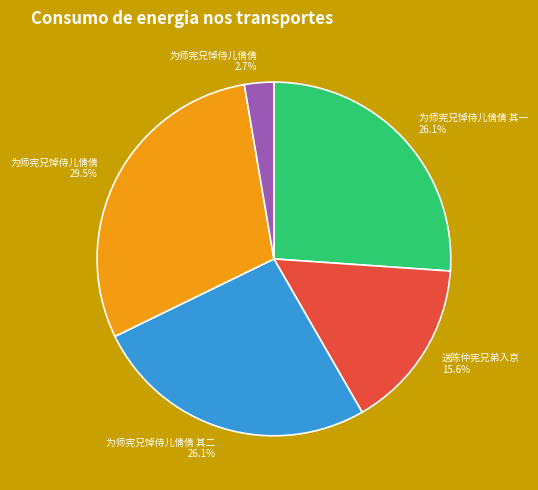

Does any single category account for the majority?

No